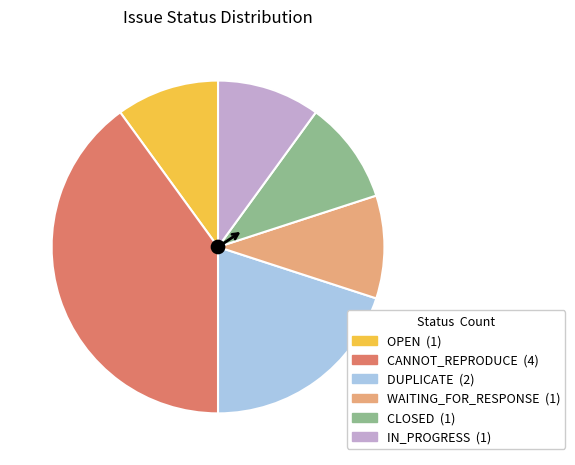

Count the number of slices in the pie.

6